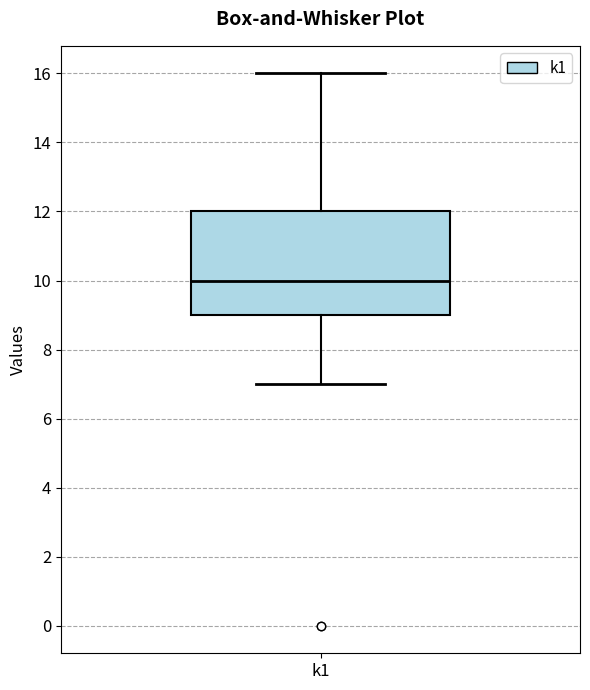

Transcribe this box plot: give where the median line is, the range the box spans, and where the two whiskers end, as read against the y-axis. The values are not printed on the chart, so give them approximately, as read against the axis.

median 10, box 9 to 12, whiskers 7 to 16